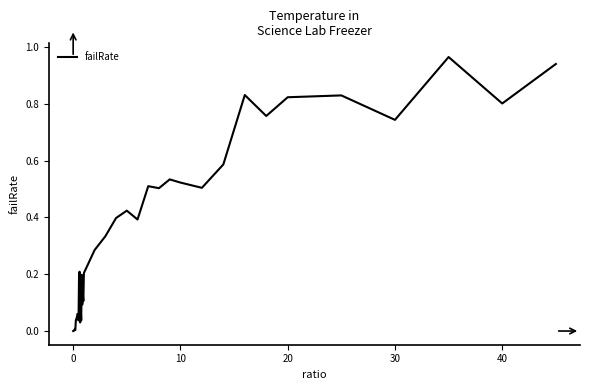

Reading left to right, extract all data points from this chart.

0.0	0.0	0.0	0.0	0.0	0.0	0.0	0.0	0.1	0.1	0.0	0.2	0.2	0.0	0.1	0.0	0.2	0.1	0.1	0.1	0.2	0.3	0.3	0.4	0.4	0.4	0.5	0.5	0.5	0.5	0.5	0.6	0.8	0.8	0.8	0.8	0.7	1.0	0.8	0.9